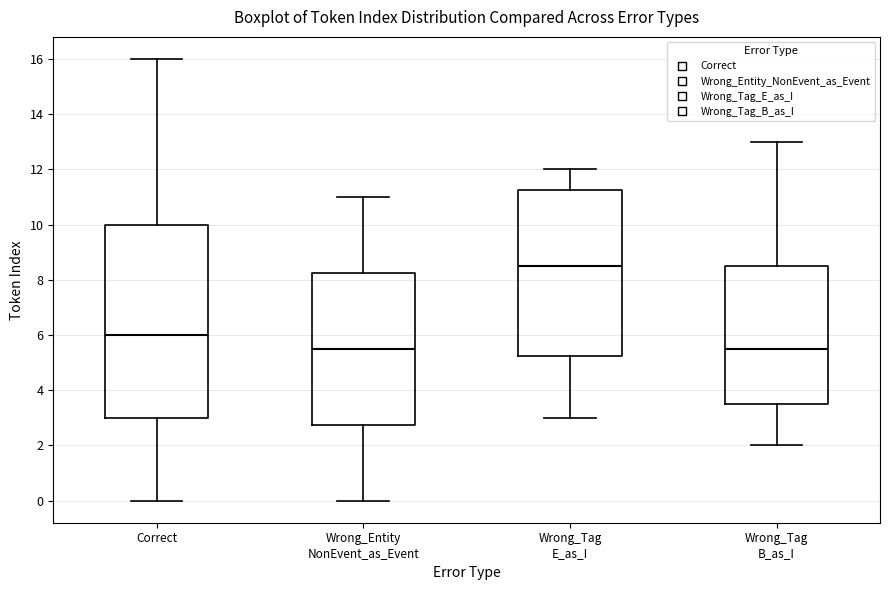

Reading left to right, transcribe this box plot: for each box, give where its median line is, the range the box spans, and where its two whiskers end, as read against the y-axis. The values are not printed on the chart, so give them approximately, as read against the axis.

Correct: median 6.0, box 3.0 to 10.0, whiskers 0.0 to 16.0
Wrong_Entity NonEvent_as_Event: median 5.6, box 2.8 to 8.2, whiskers 0.0 to 11.0
Wrong_Tag E_as_I: median 8.6, box 5.2 to 11.2, whiskers 3.0 to 12.0
Wrong_Tag B_as_I: median 5.6, box 3.6 to 8.6, whiskers 2.0 to 13.0